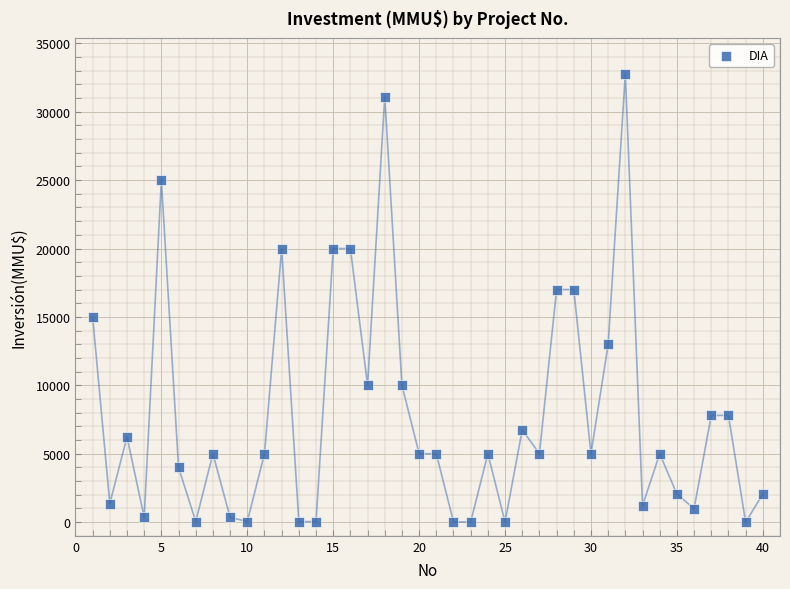

What is the range of Y values (max minus min)?

32775